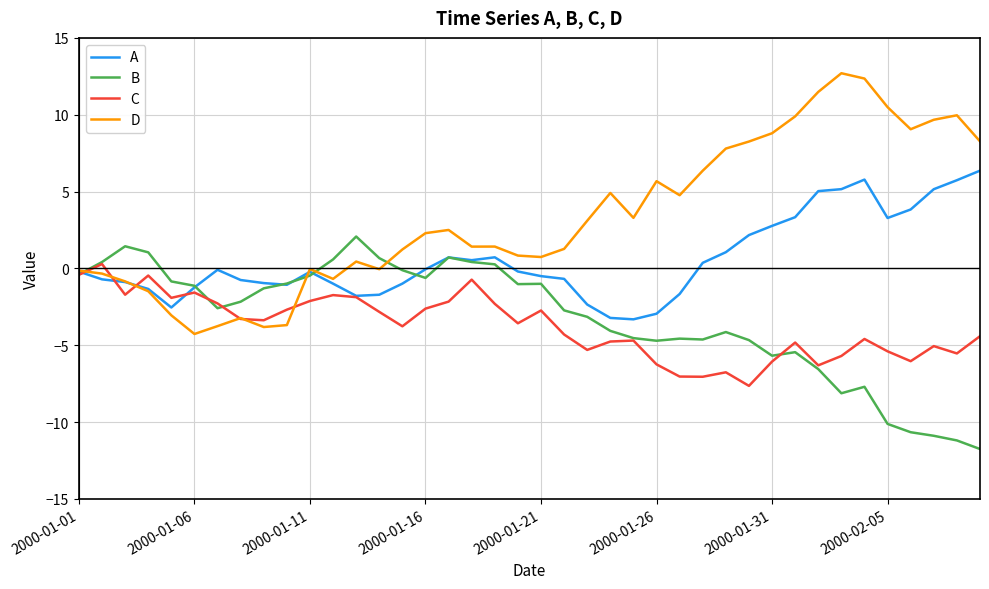

List the series in order of their peak value, lowest first.

C, B, A, D